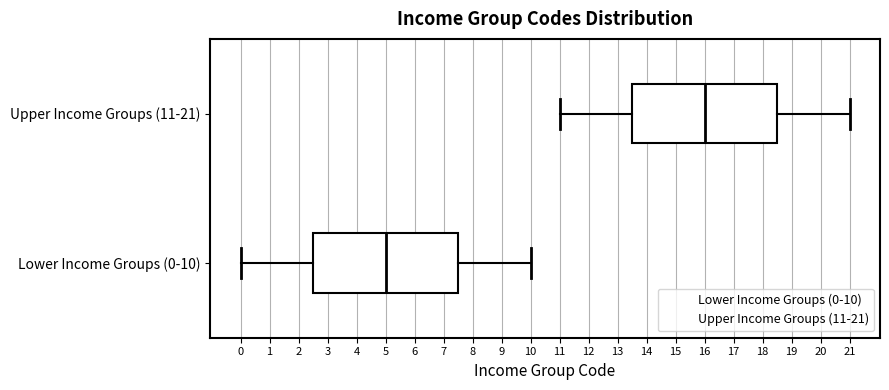

Which box has the furthest to the right median line?

Upper Income Groups (11-21)